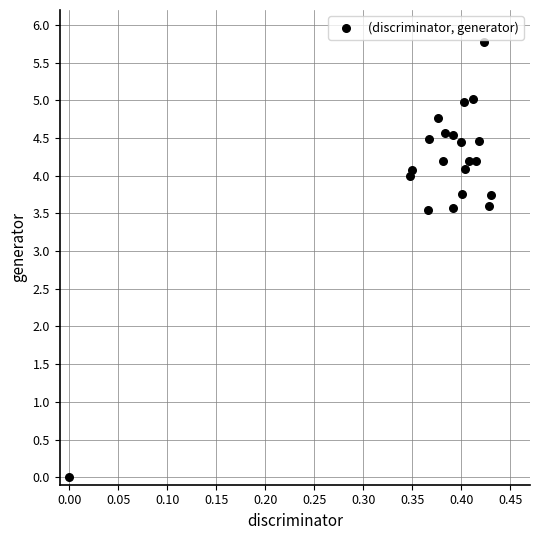

What is the range of X values (max minus min)?

0.4